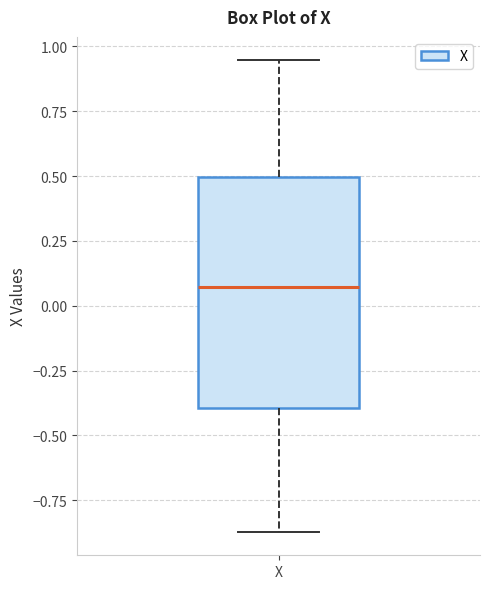

Read this box plot against the y-axis: the position of the median line, the range covered by the box, and the ends of both whiskers. The values are not printed on the chart, so give them approximately, as read against the axis.

median 0.05, box -0.40 to 0.50, whiskers -0.85 to 0.95